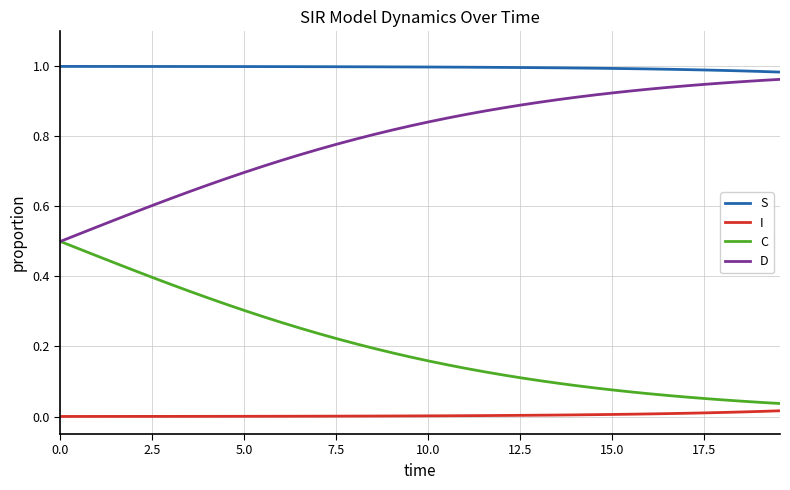

Does the chart have visible grid lines?

Yes